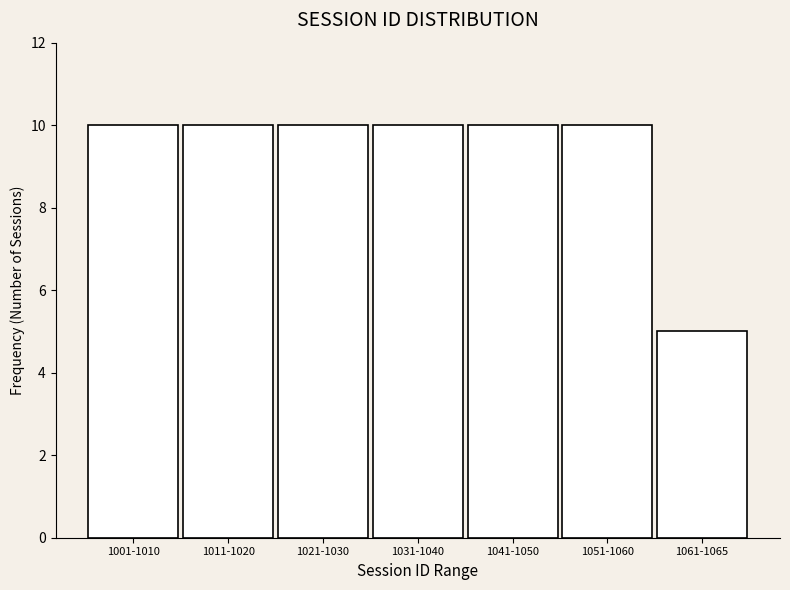

Reading right to left, transcribe all the data shown in this chart.

5	10	10	10	10	10	10